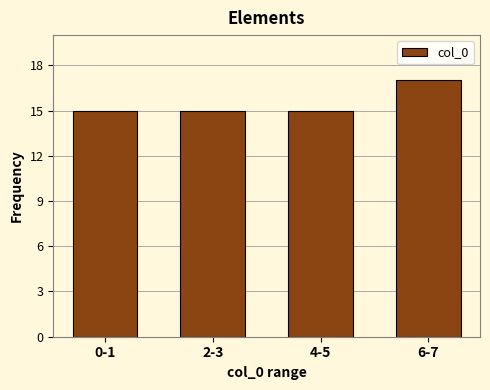

Reading right to left, extract all data points from this chart.

17	15	15	15